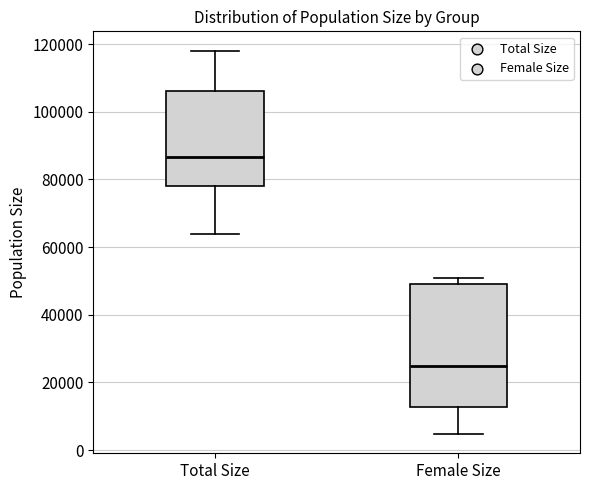

Reading left to right, read every box against the y-axis: the position of its median line, the range the box covers, and the ends of its whiskers. The values are not printed on the chart, so give them approximately, as read against the axis.

Total Size: median 86000, box 78000 to 106000, whiskers 64000 to 118000
Female Size: median 24000, box 12000 to 50000, whiskers 4000 to 50000 (just above the box's upper edge)